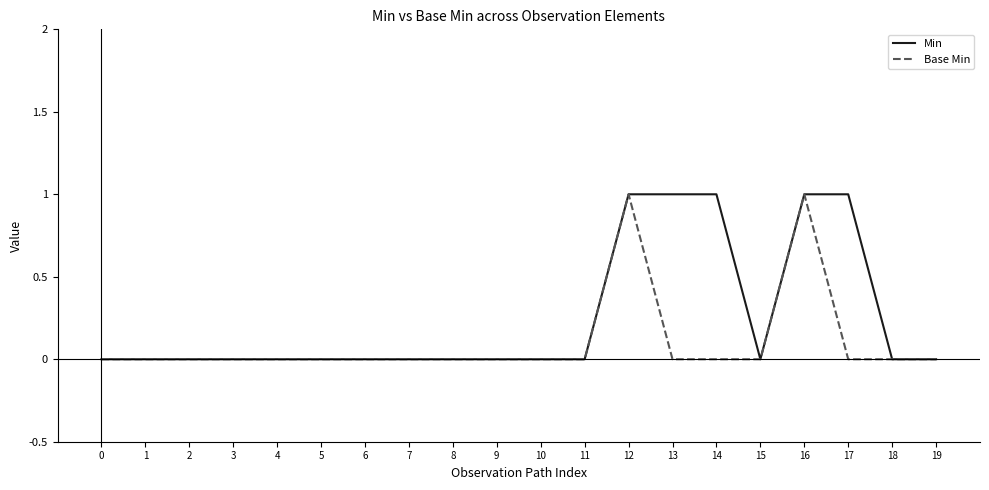

How many lines are shown in the chart?

2